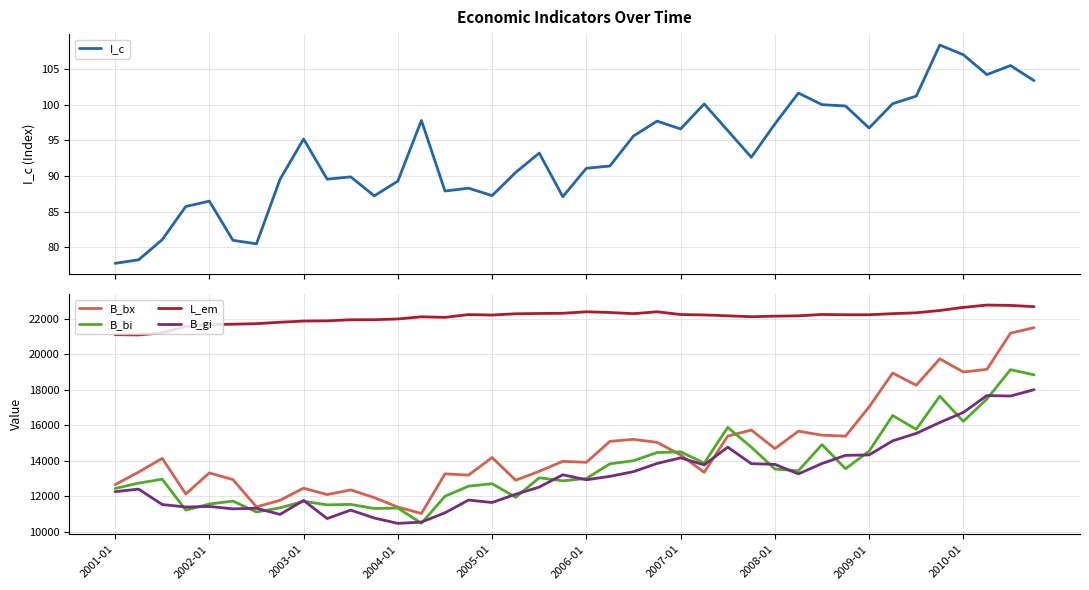

At which label is B_gi closest to 14228?

31